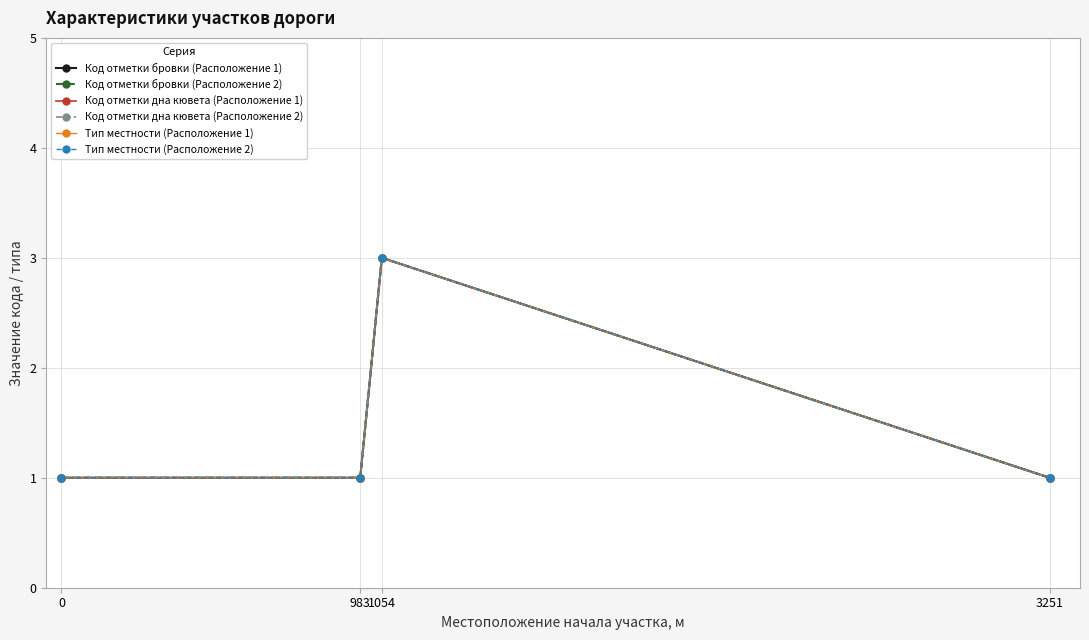

Does the chart have visible grid lines?

Yes